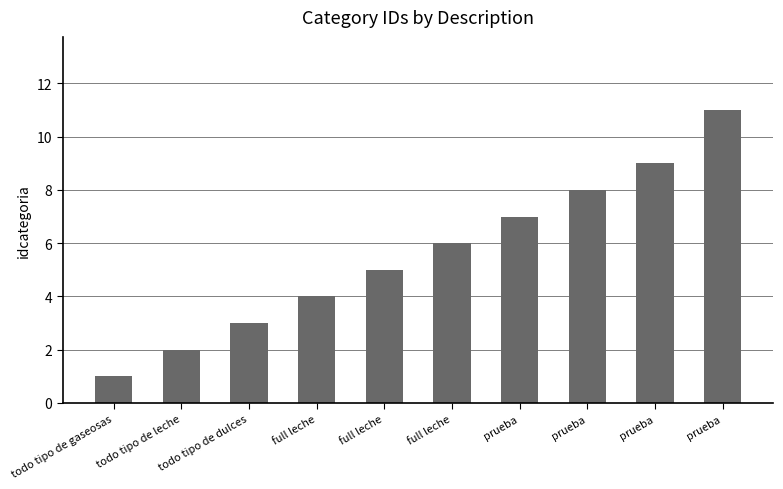

Count the number of data series in this chart.

1